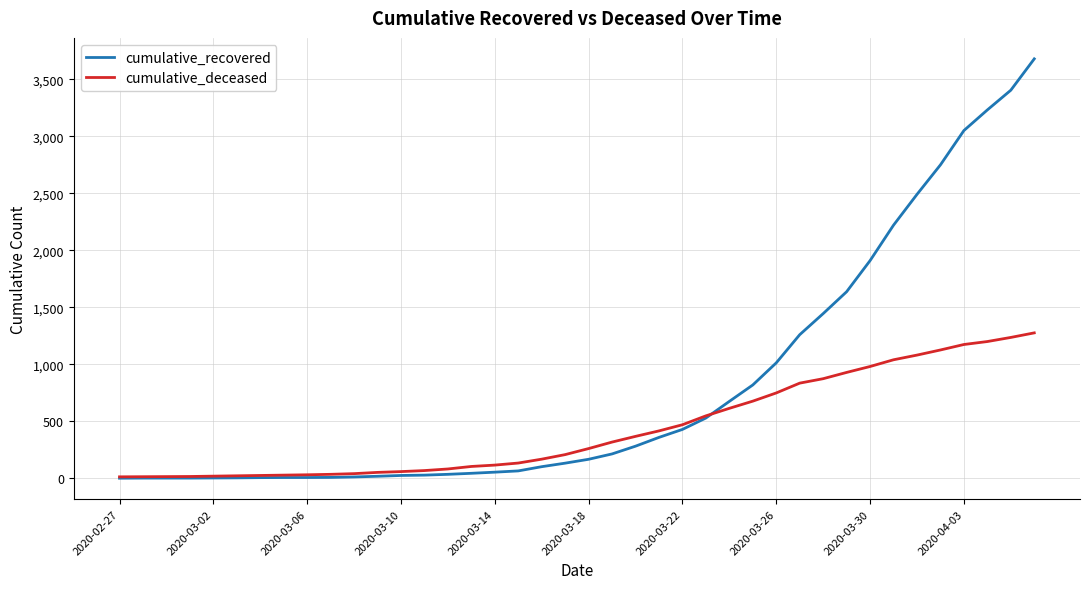

What is the difference between the maximum and minimum values in the cumulative_recovered series?

3679